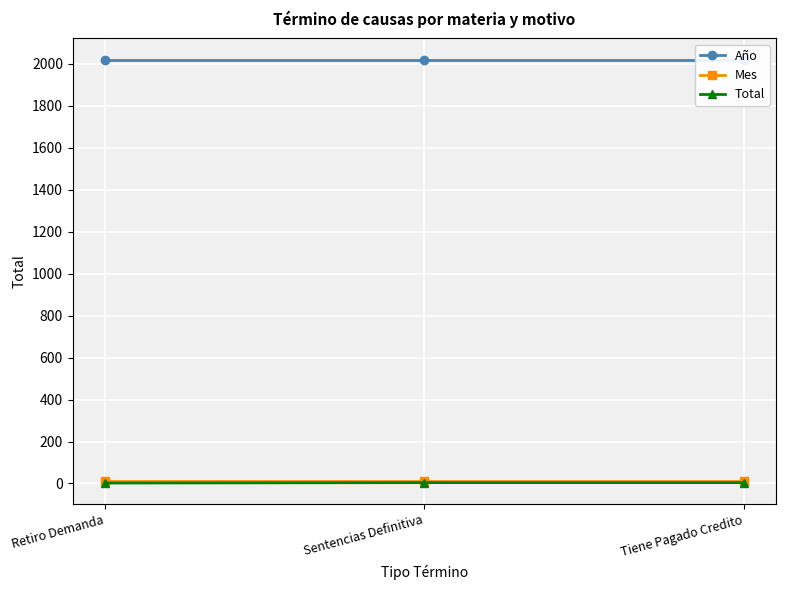

What is the difference between the highest and lowest values at Retiro Demanda?

2019